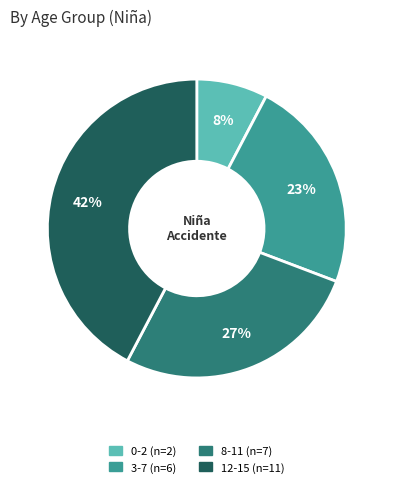

To the nearest percent, what is the average slice percentage?

25%